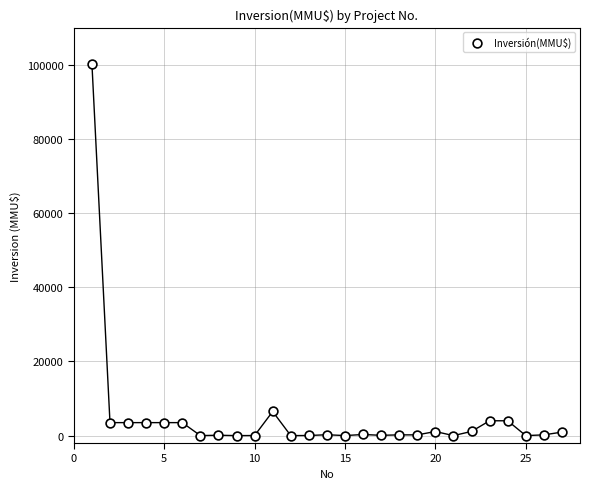

What is the range of X values (max minus min)?

26